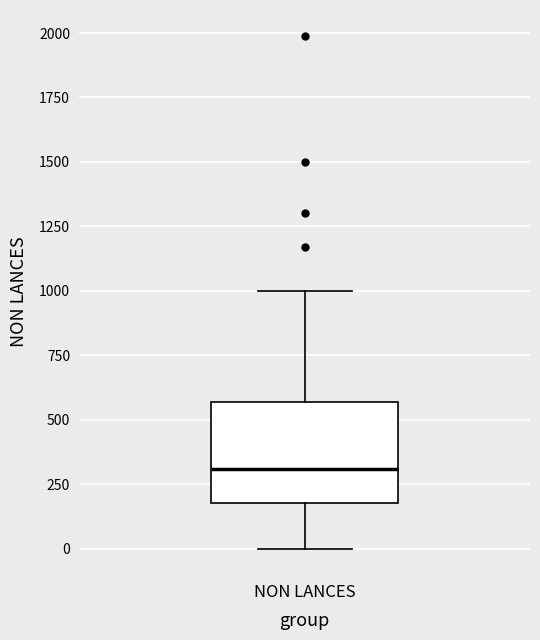

Read this box plot against the y-axis: the position of the median line, the range covered by the box, and the ends of both whiskers. The values are not printed on the chart, so give them approximately, as read against the axis.

median 300, box 150 to 550, whiskers 0 to 1000